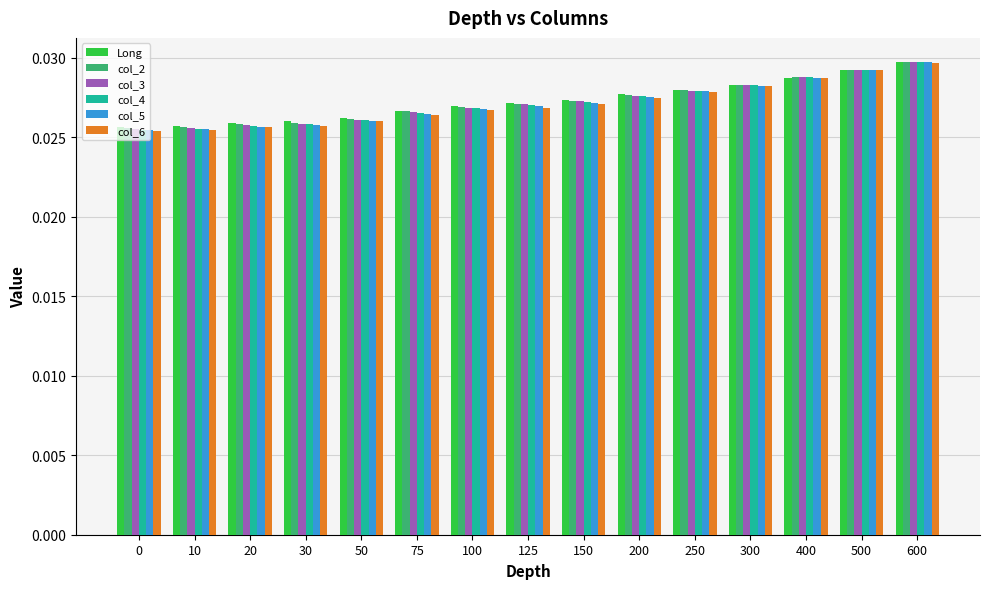

The col_3 series shows 0.1 at 400. True or false?

False